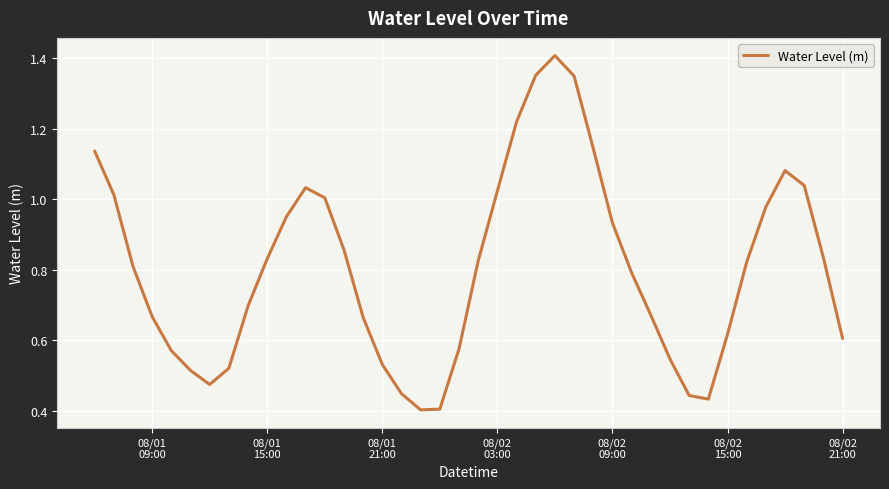

How many lines are shown in the chart?

1